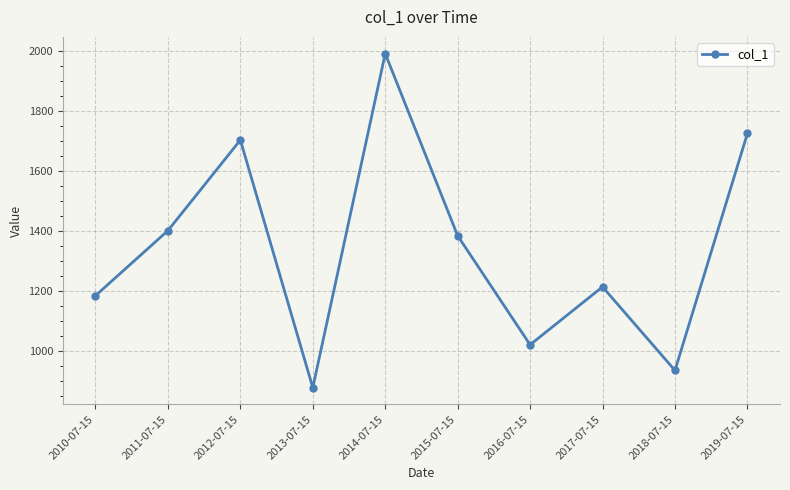

Which category has the lowest value across all series?

2013-07-15